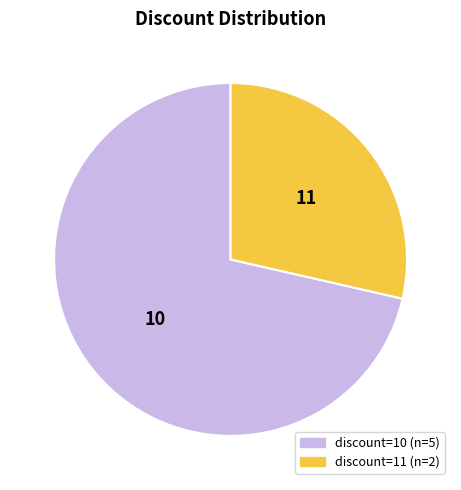

Is there a majority slice in this chart?

Yes